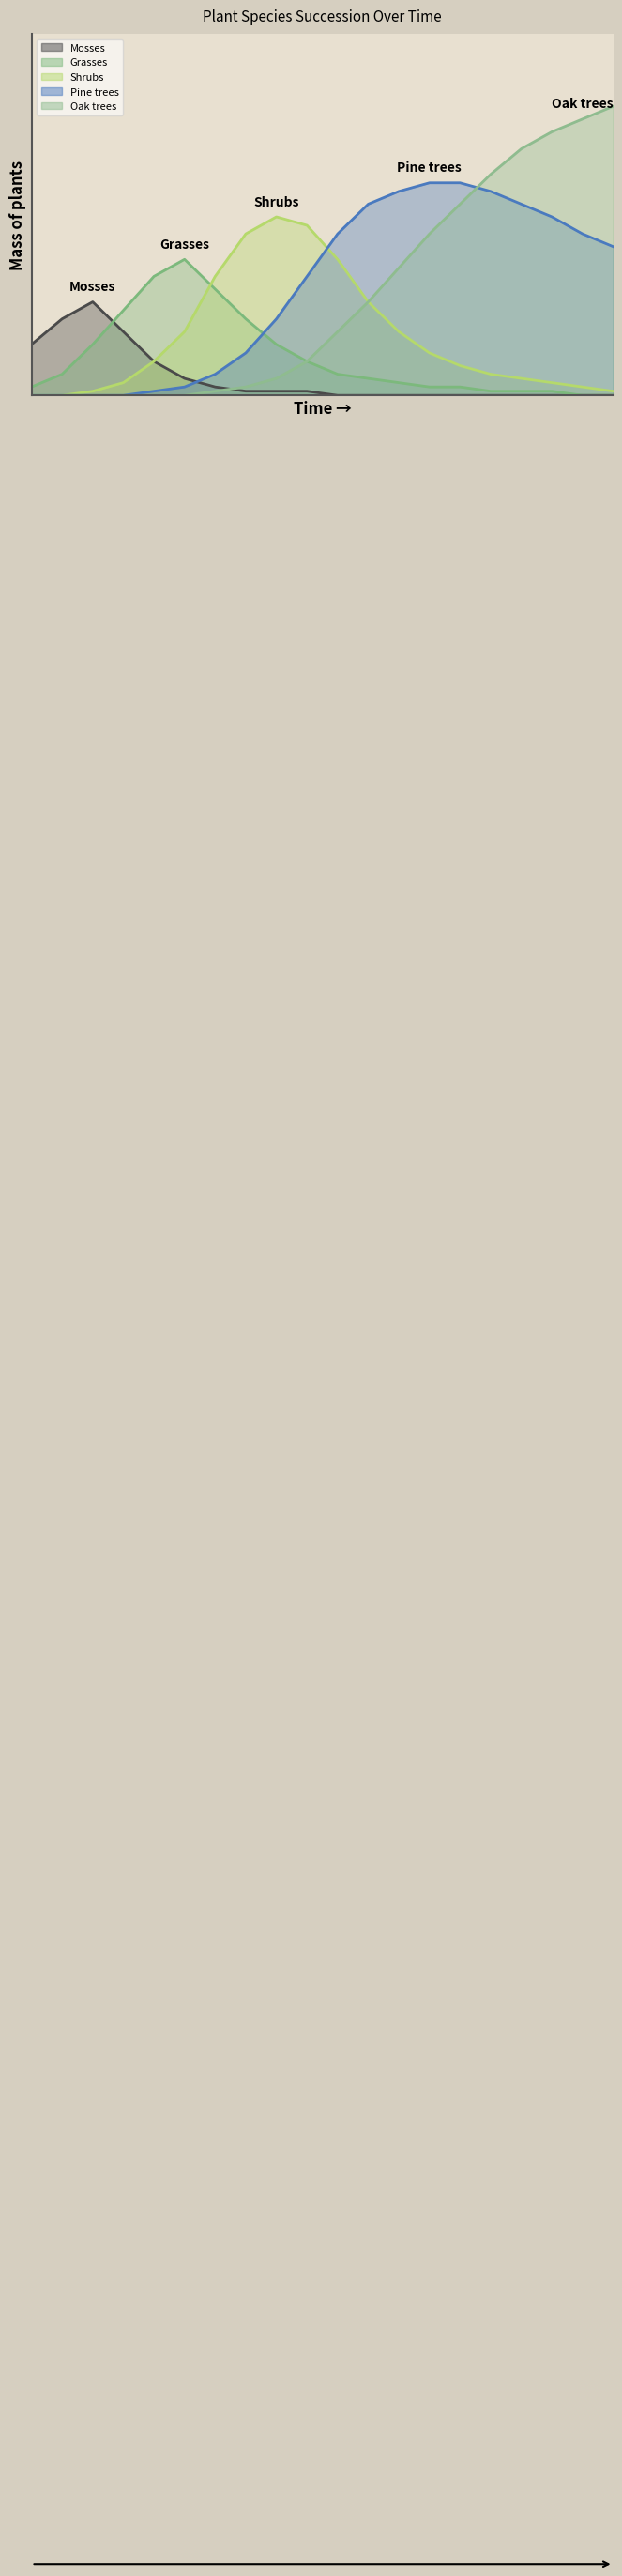

At which label does Shrubs first exceed 8?

5